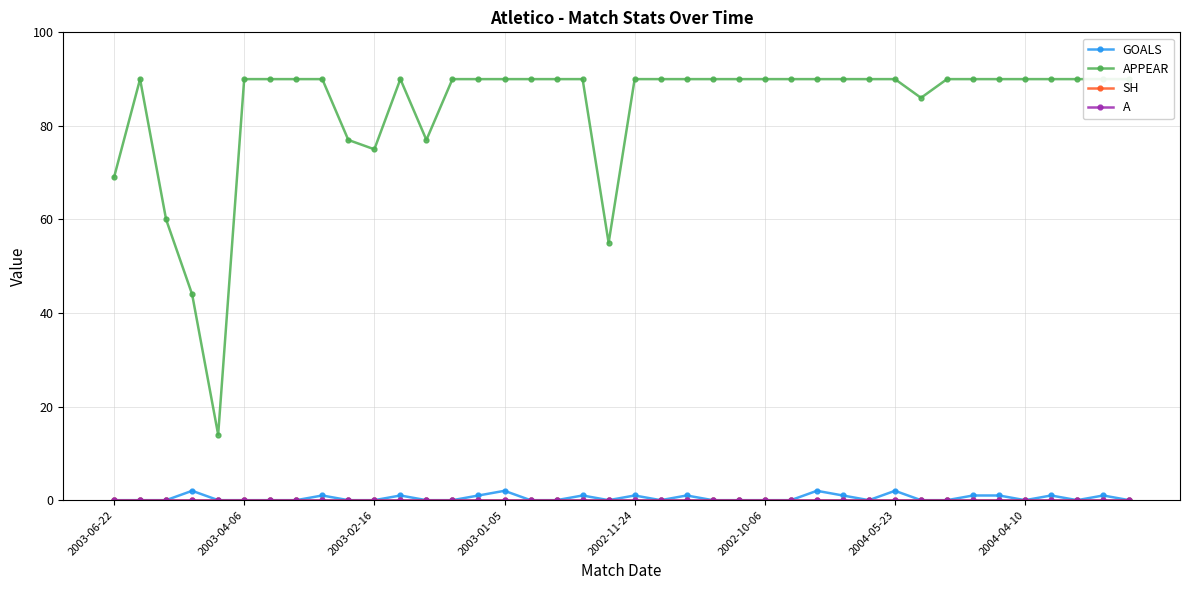

At which label is APPEAR closest to 52?

19